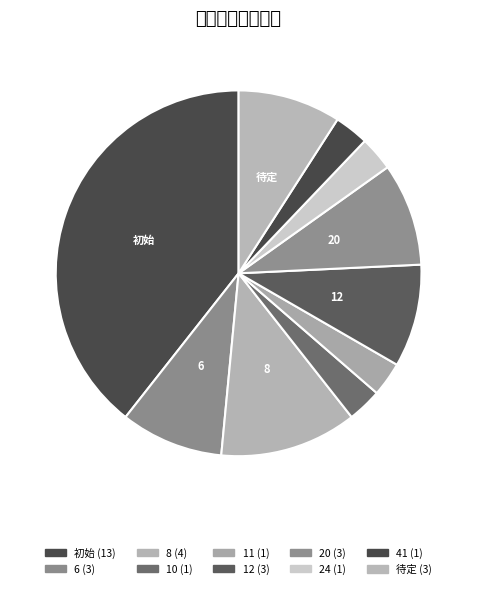

Count the number of slices in the pie.

10